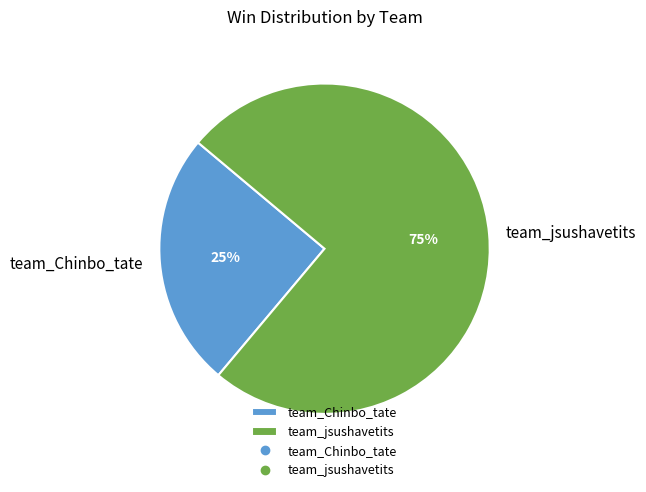

Which slice is the smallest?

team_Chinbo_tate